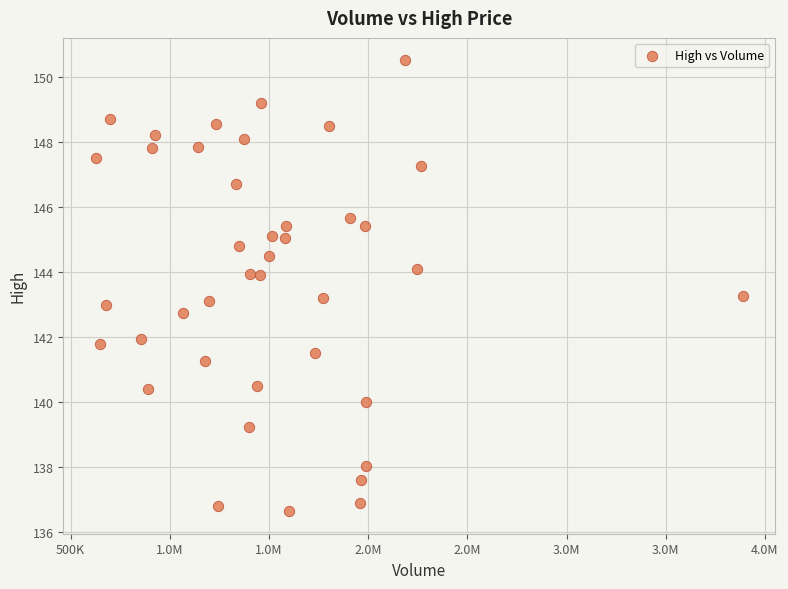

What is the range of X values (max minus min)?

3263132.0